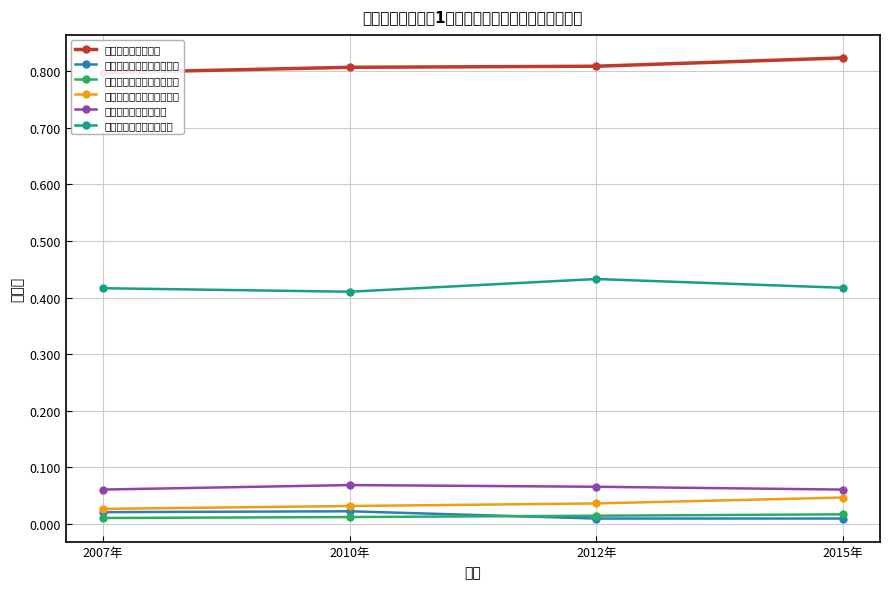

Is it true that 劳动者报酬产品消耗量 equals 0.1 at 2015年?

False